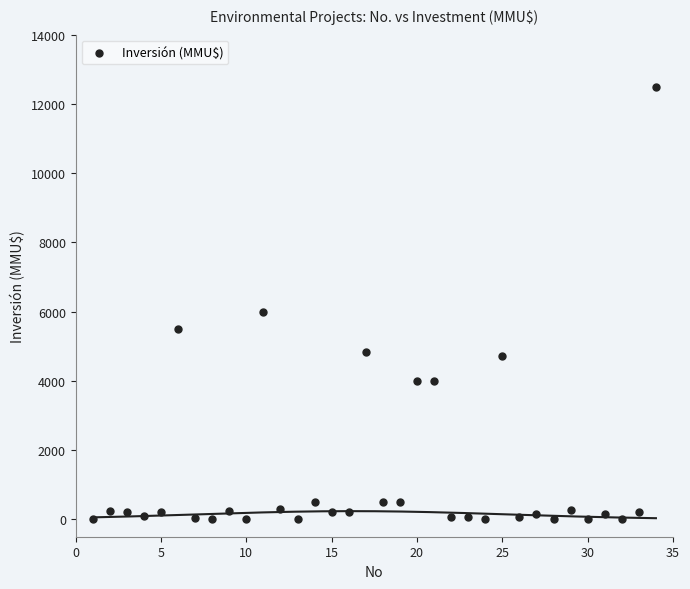

What is the range of Y values (max minus min)?

12500